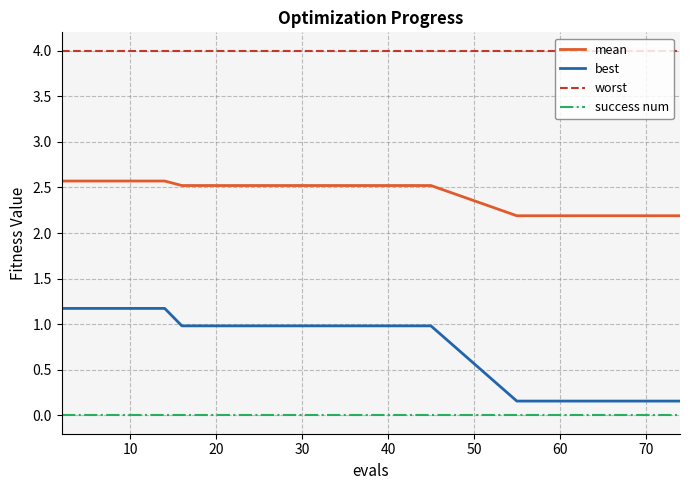

Which series has the widest spread of values?

best